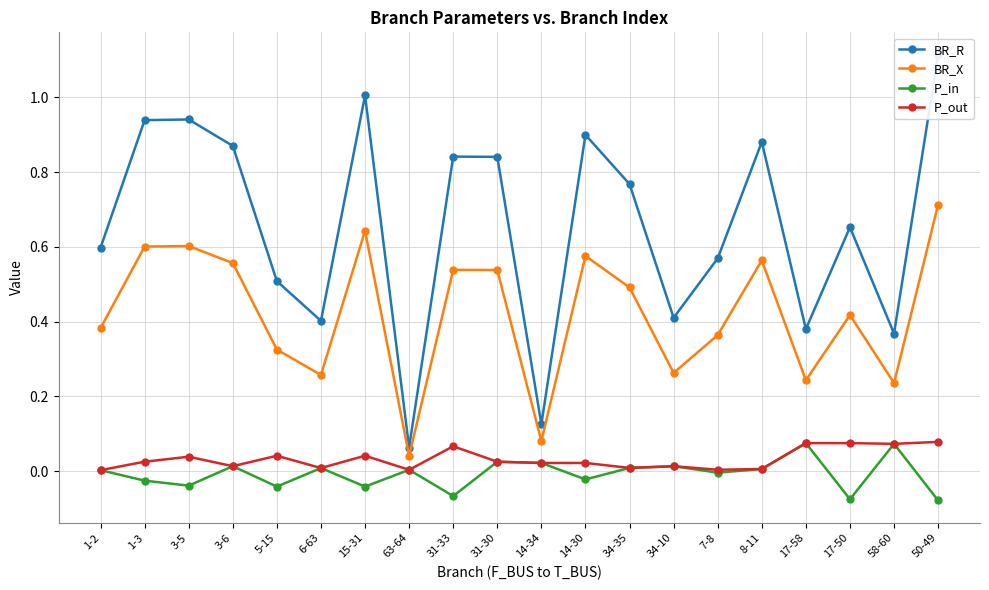

What is the difference between the second highest and second lowest values in the P_in series?

0.1